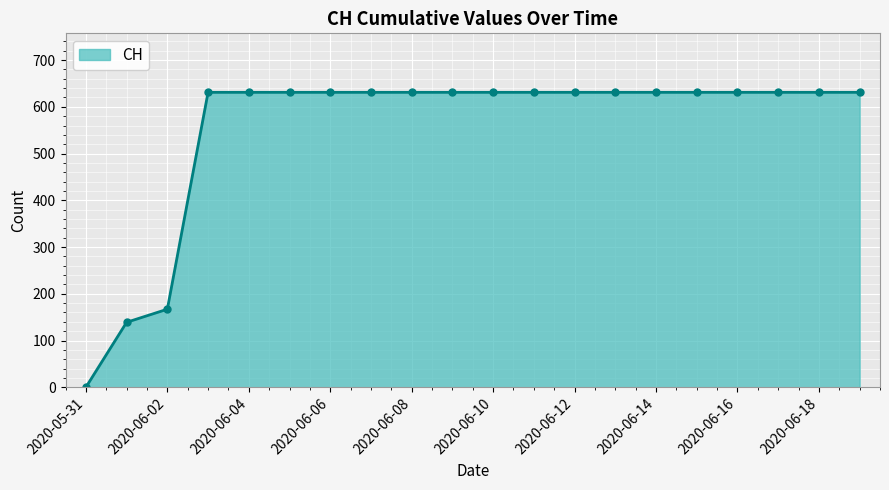

What is the value of the 8th point from the left?

631